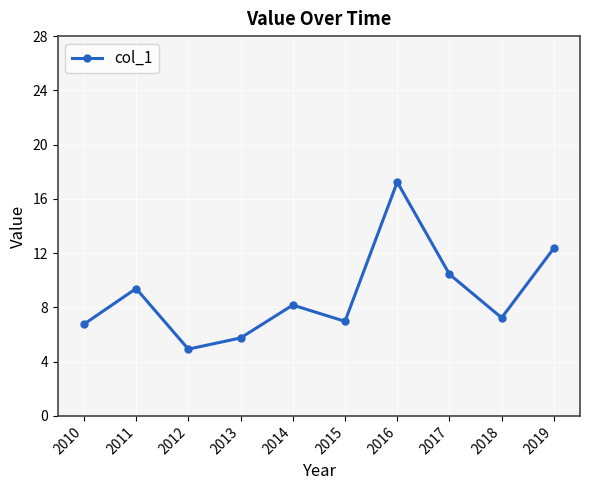

What is the maximum value shown in the chart?

17.2